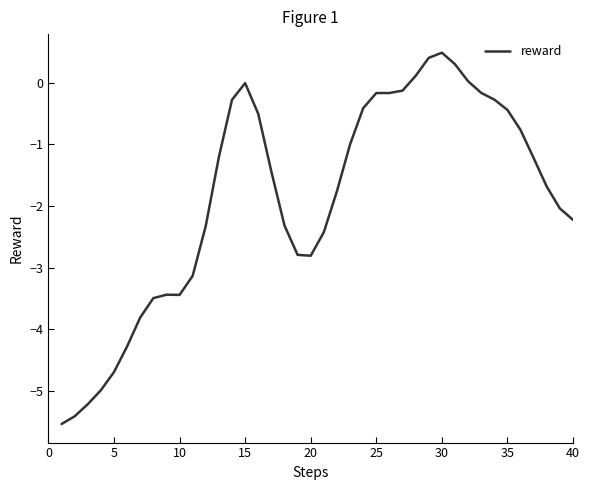

What is the greatest value displayed?

0.5